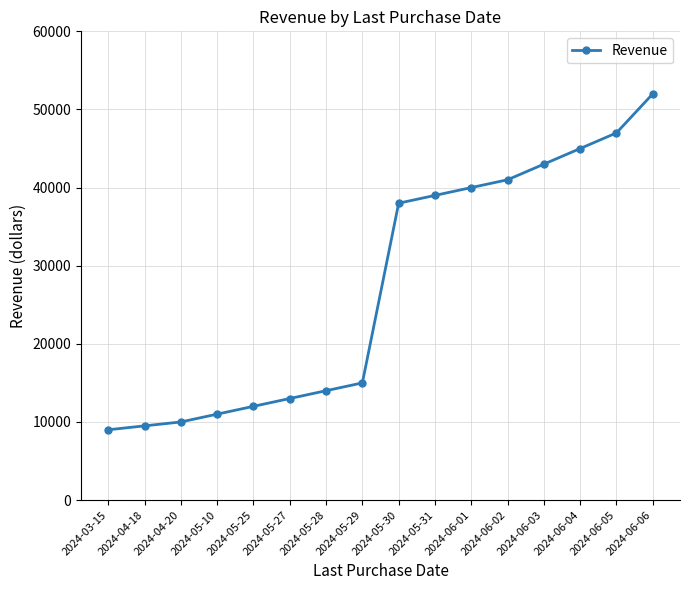

What is the sum of the values at 2024-03-15 and 2024-06-03?

52000